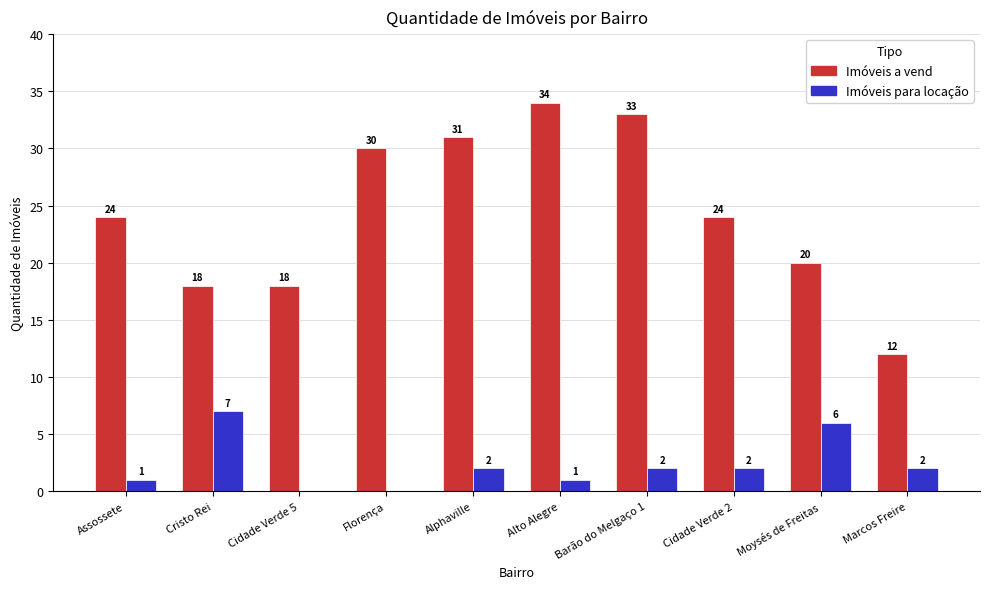

The Imóveis para locação series shows 4 at Cidade Verde 5. True or false?

False